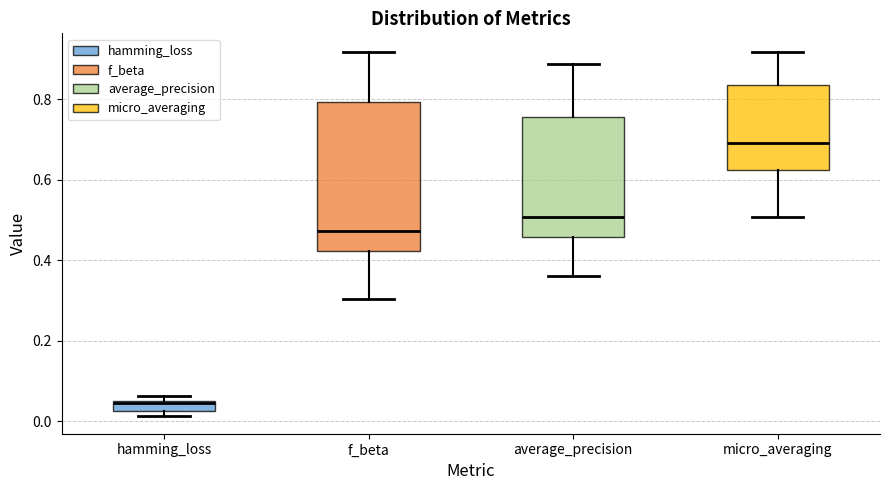

Which box is the tallest, from its lower edge to its upper edge?

f_beta